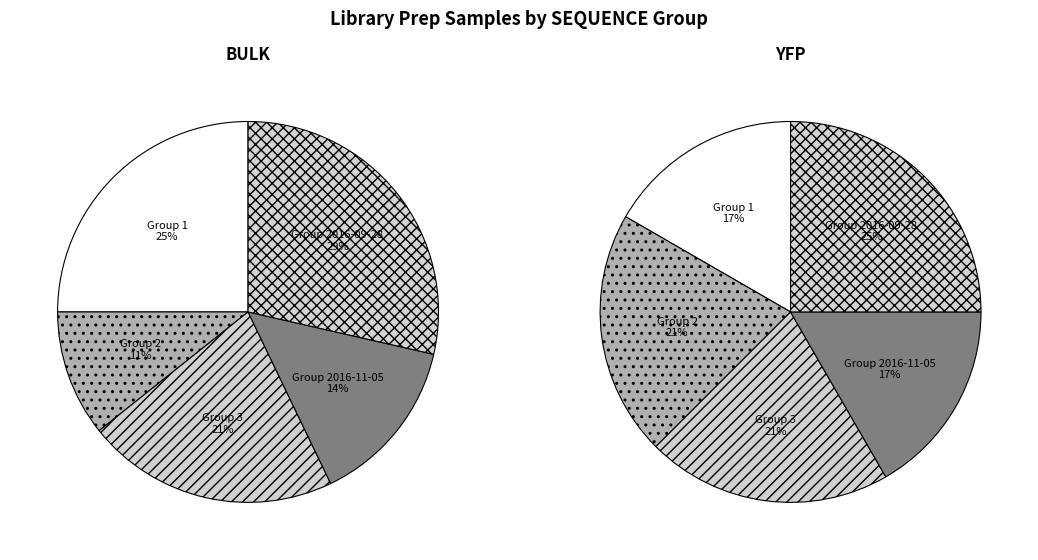

True or false: BULK accounts for 13% of the total.

False